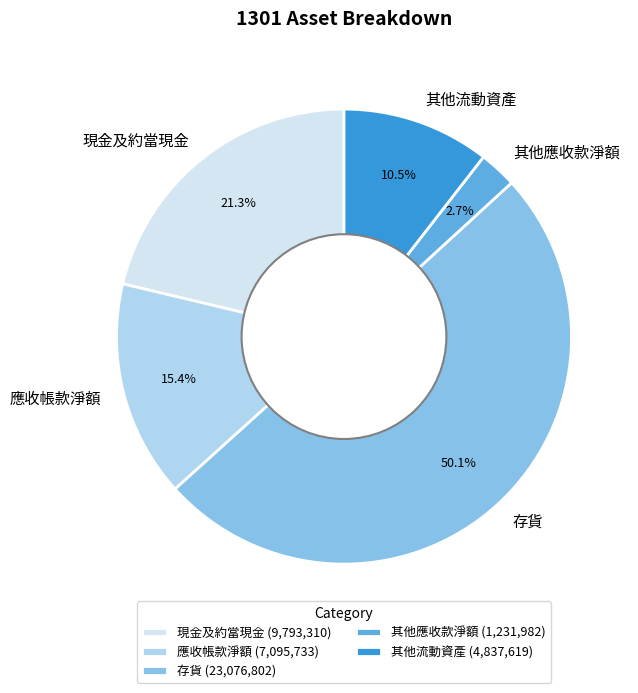

Is it true that 其他應收款淨額 is 3% of the pie?

True